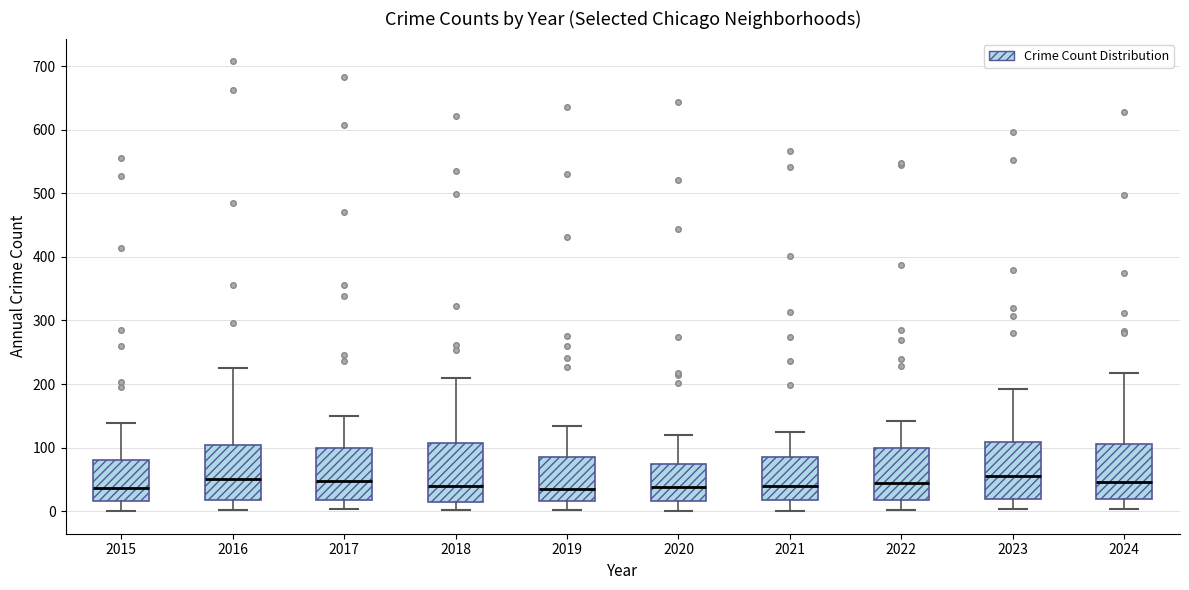

Reading left to right, read every box against the y-axis: the position of its median line, the range the box covers, and the ends of its whiskers. The values are not printed on the chart, so give them approximately, as read against the axis.

2015: median 40, box 20 to 80, whiskers 0 to 140
2016: median 50, box 20 to 100, whiskers 0 to 230
2017: median 50, box 20 to 100, whiskers 0 to 150
2018: median 40, box 20 to 110, whiskers 0 to 210
2019: median 40, box 20 to 90, whiskers 0 to 130
2020: median 40, box 20 to 70, whiskers 0 to 120
2021: median 40, box 20 to 90, whiskers 0 to 130
2022: median 40, box 20 to 100, whiskers 0 to 140
2023: median 60, box 20 to 110, whiskers 0 to 190
2024: median 50, box 20 to 110, whiskers 0 to 220